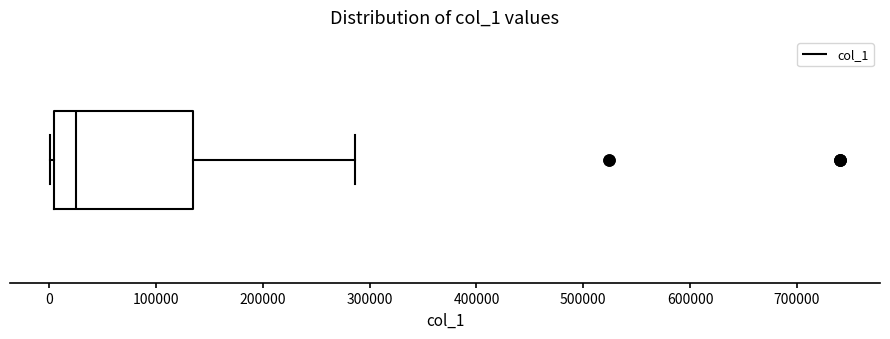

Where does the right whisker of the box end on the x-axis? The values are not printed on the chart, so give them approximately, as read against the axis.

290000